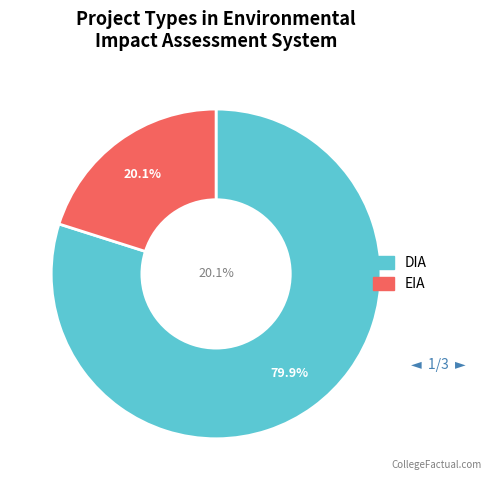

What is the largest slice in the pie chart?

DIA